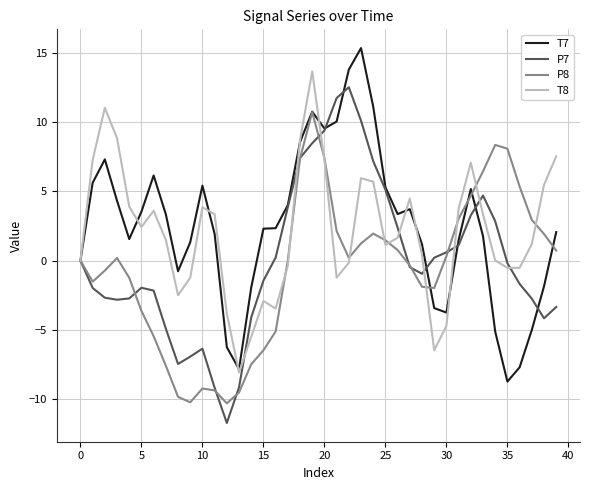

Does the chart display data point markers on the line(s)?

No